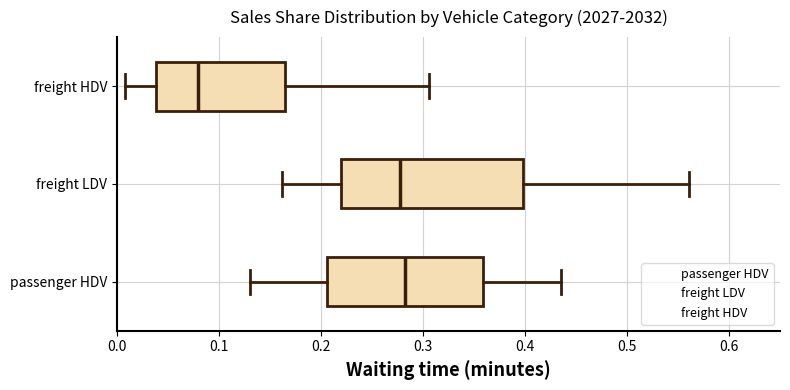

Which box has the furthest to the left median line?

freight HDV